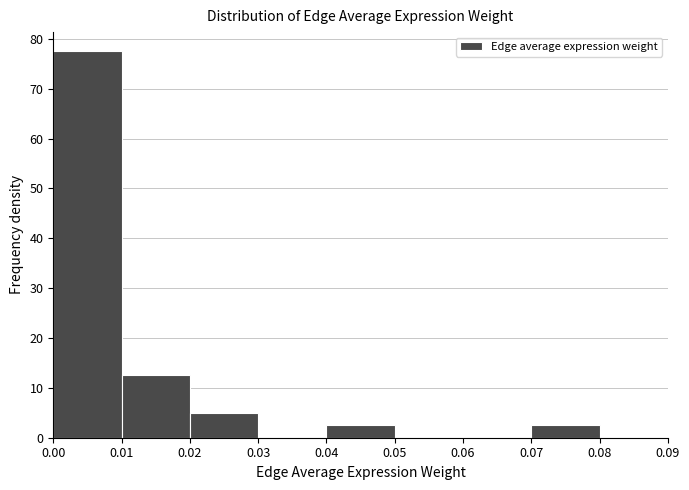

How tall is the bar that spans 0.01 to 0.02 on the x-axis? The values are not printed on the chart, so give them approximately, as read against the axis.

13